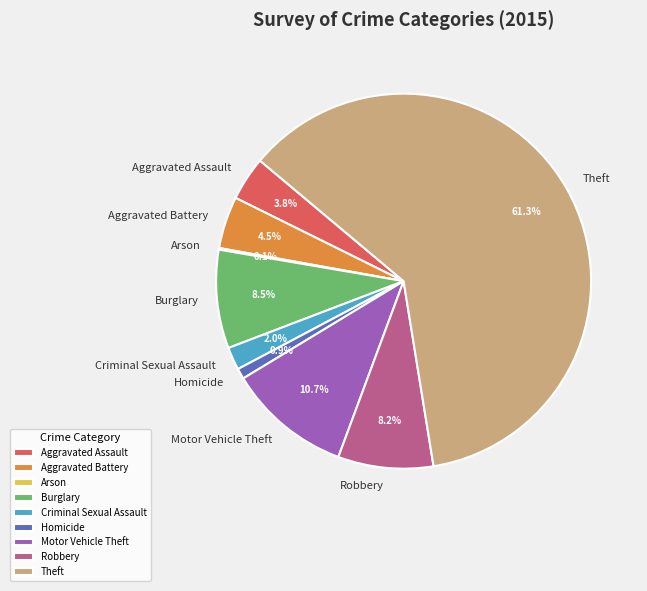

Is the sum of Motor Vehicle Theft and Theft greater than half?

Yes